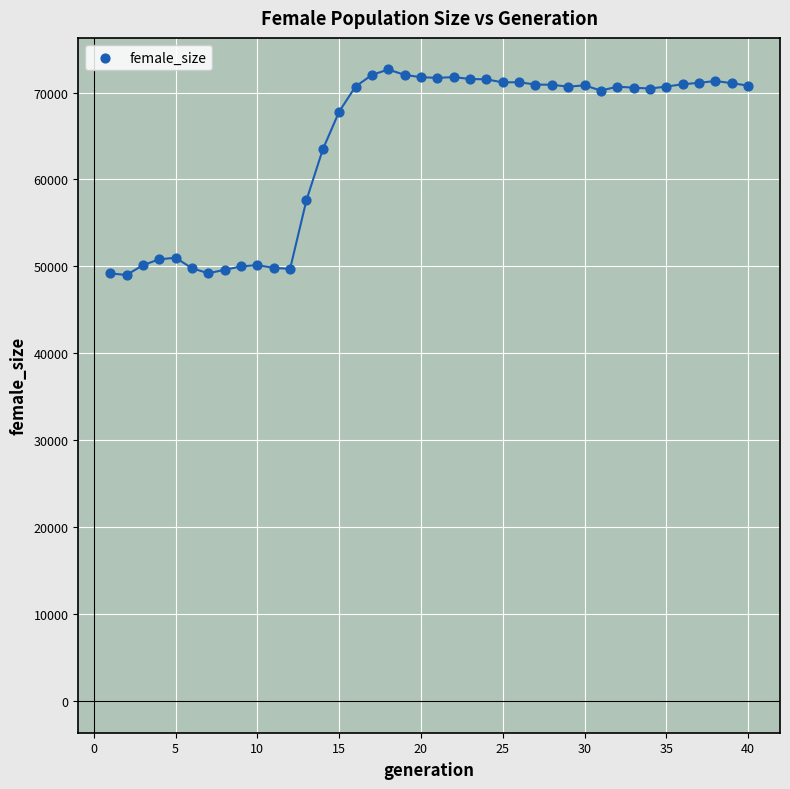

What is the range of X values (max minus min)?

39